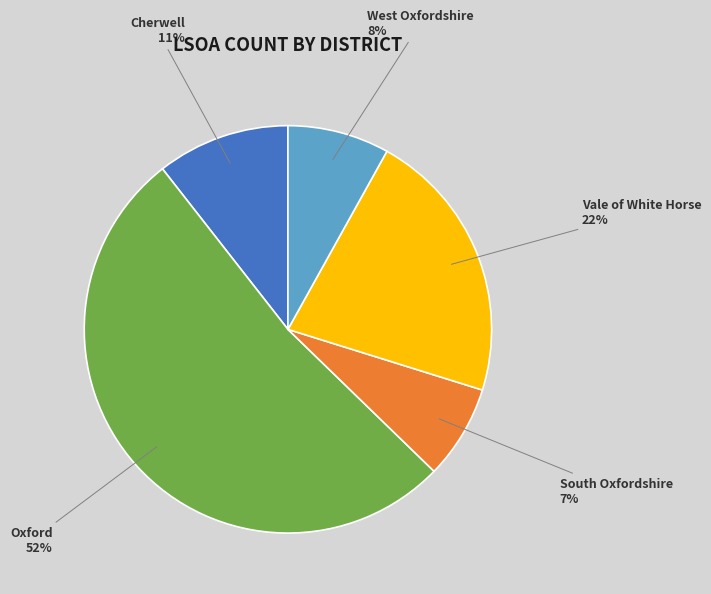

To the nearest percent, what is the average slice percentage?

20%